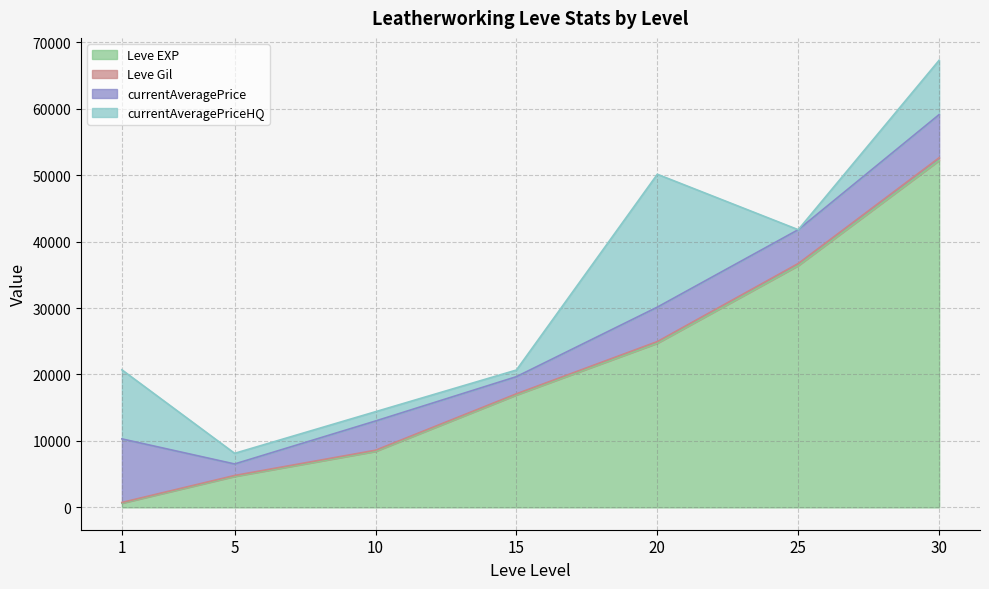

List the labels in order of Leve Gil value, largest first.

30, 25, 20, 15, 10, 5, 1